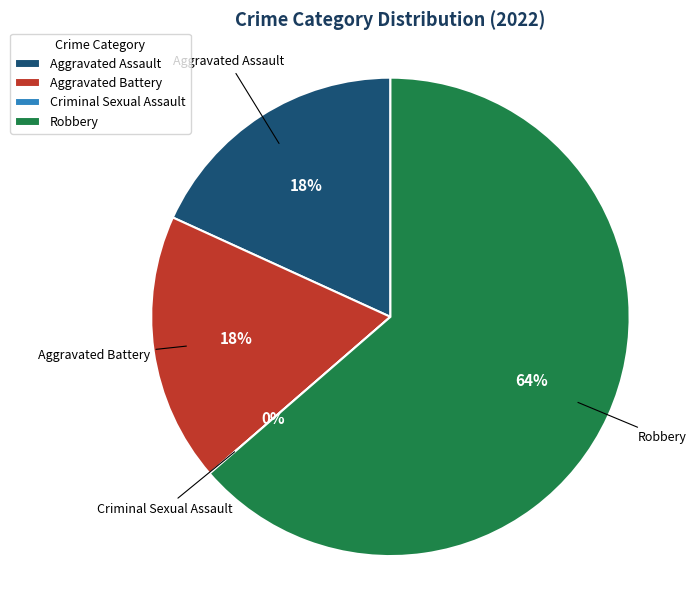

To the nearest percent, what portion does Robbery represent?

64%